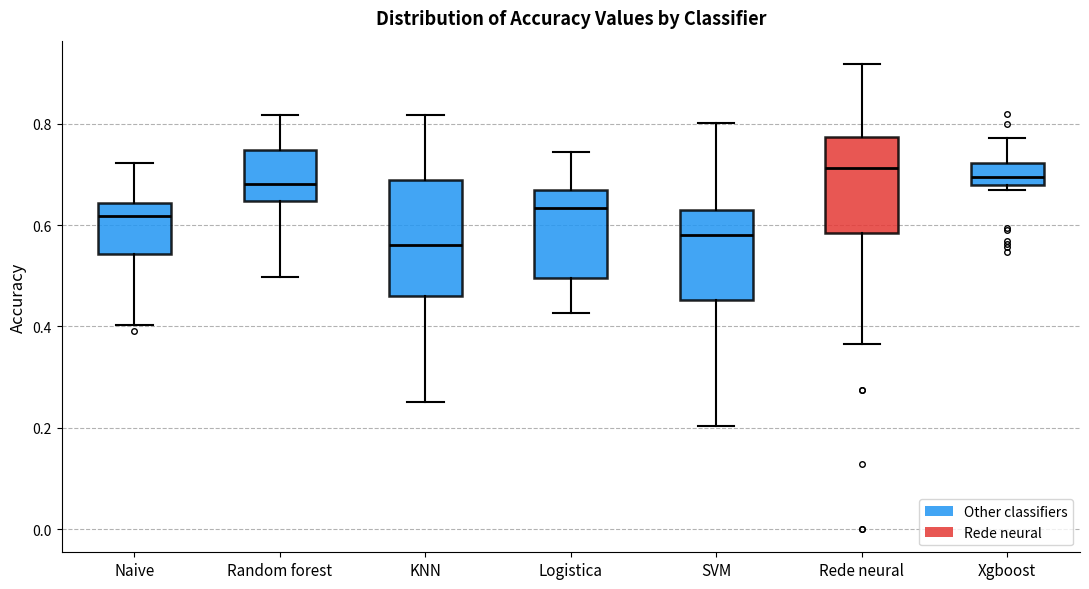

Which box is the tallest, from its lower edge to its upper edge?

KNN